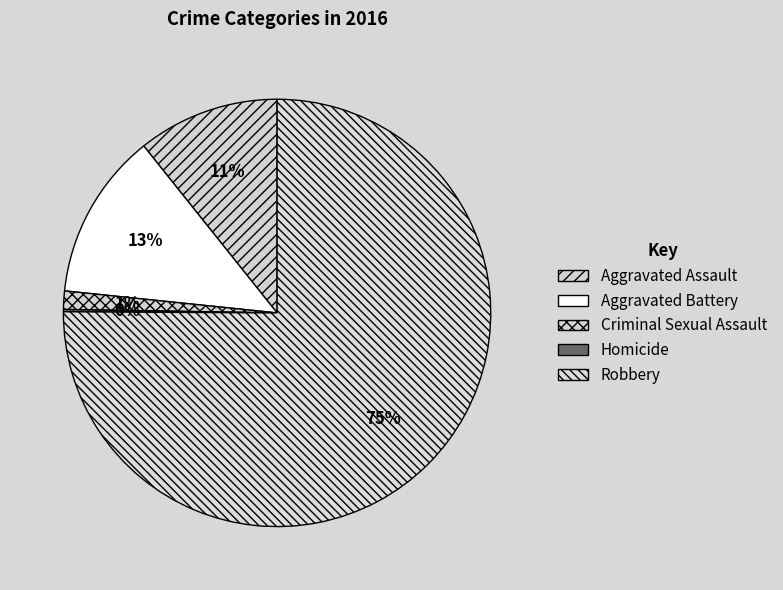

Rank the categories by value from highest to lowest.

Robbery, Aggravated Battery, Aggravated Assault, Criminal Sexual Assault, Homicide